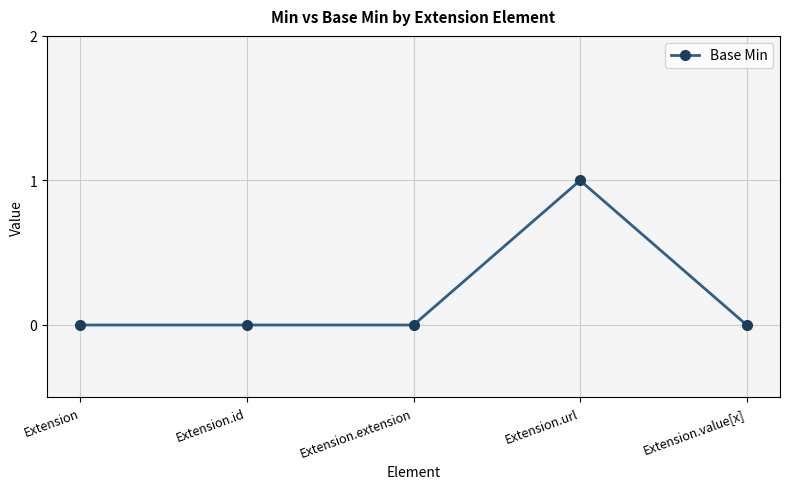

What is the change in value from Extension.extension to Extension.url?

+1